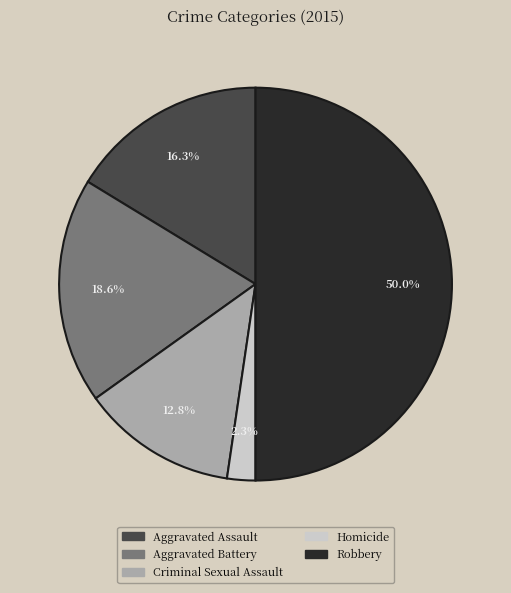

Is the sum of Criminal Sexual Assault and Robbery greater than half?

Yes